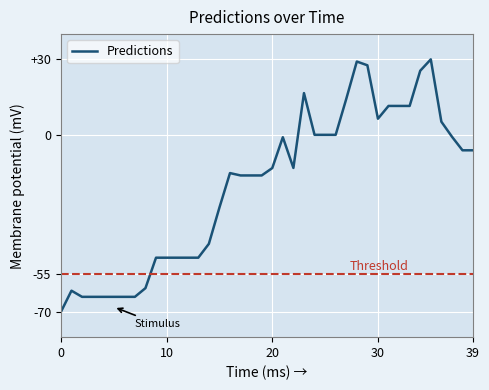

What is the minimum value shown in the chart?

-70.0